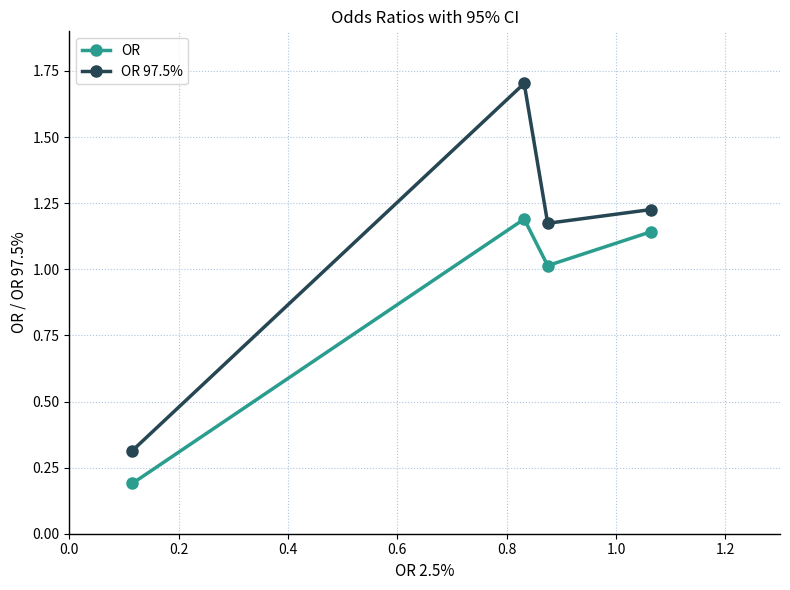

What is the minimum value for OR 97.5%?

0.3